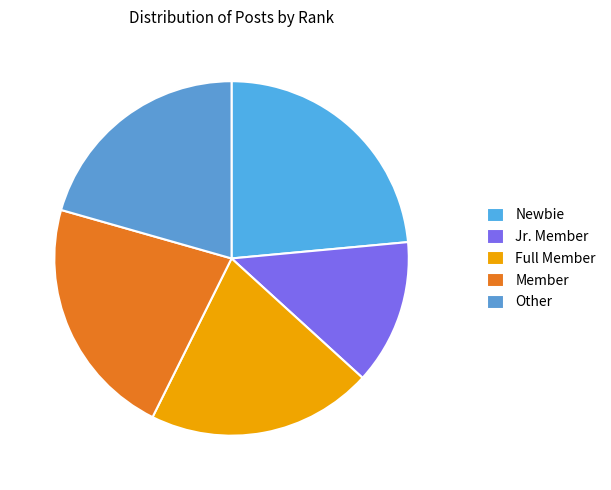

To the nearest percent, what is the difference between the Other and Newbie slice percentages?

3%